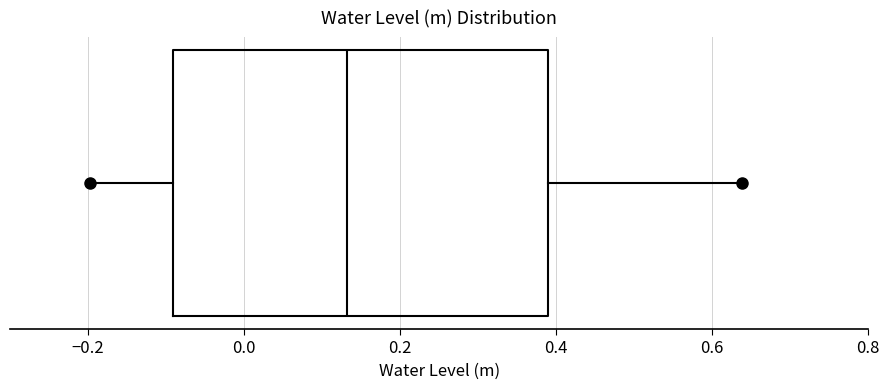

Where does the left whisker of the box end on the x-axis? The values are not printed on the chart, so give them approximately, as read against the axis.

-0.20